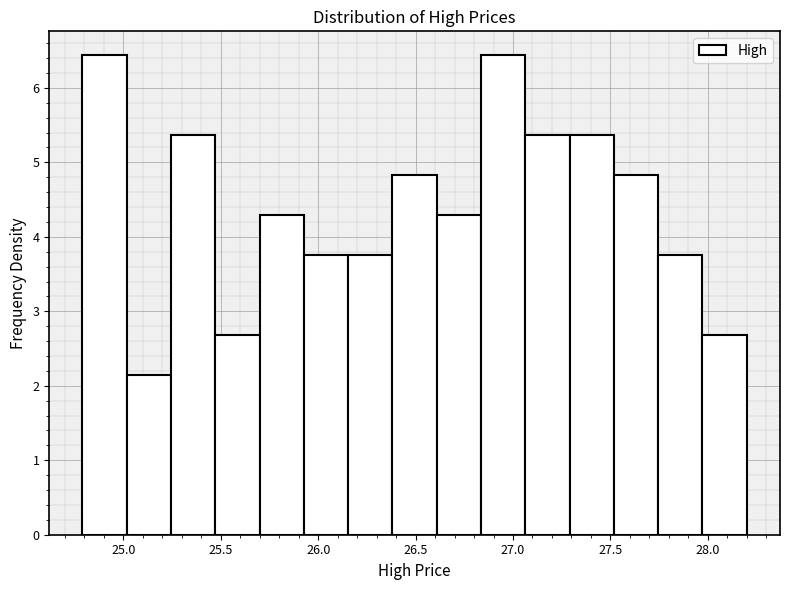

Reading left to right, list every bar in this chart as the range it spans on the x-axis followed by its height. Neither the bar edges nor the heights are printed on the chart, so give them approximately, as read against the axes.

24.80 to 25.00: 6.4
25.00 to 25.25: 2.1
25.25 to 25.45: 5.4
25.45 to 25.70: 2.7
25.70 to 25.95: 4.3
25.95 to 26.15: 3.8
26.15 to 26.40: 3.8
26.40 to 26.60: 4.8
26.60 to 26.85: 4.3
26.85 to 27.05: 6.4
27.05 to 27.30: 5.4
27.30 to 27.50: 5.4
27.50 to 27.75: 4.8
27.75 to 27.95: 3.8
27.95 to 28.20: 2.7